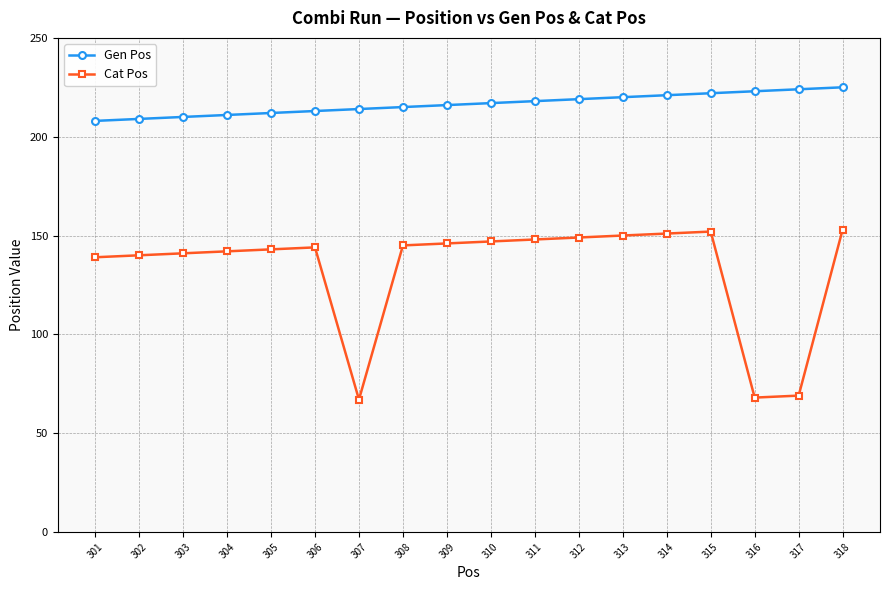

The value of Cat Pos at 312 is 149. True or false?

True